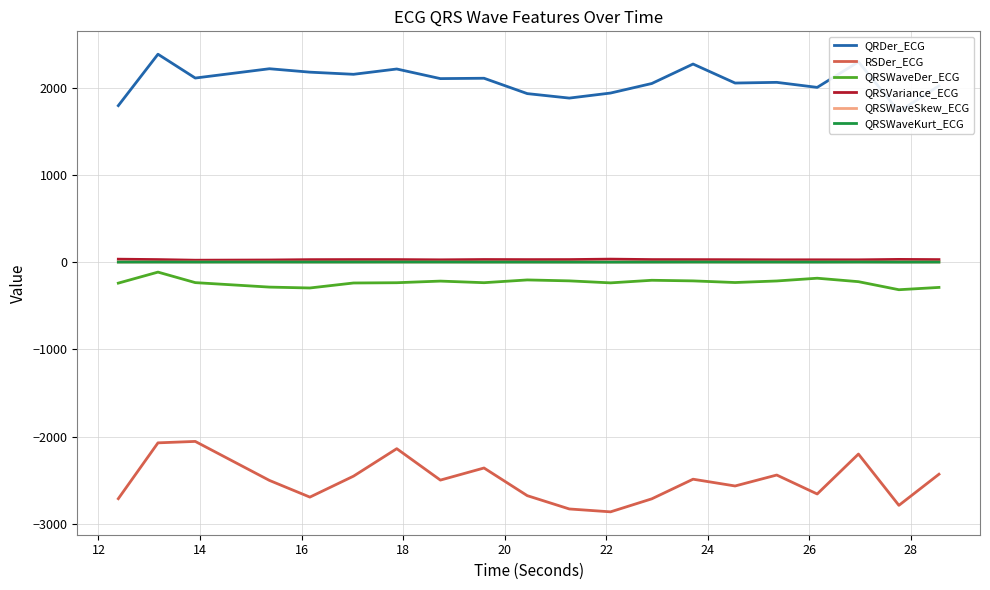

True or false: RSDer_ECG and QRSVariance_ECG intersect in this chart.

False